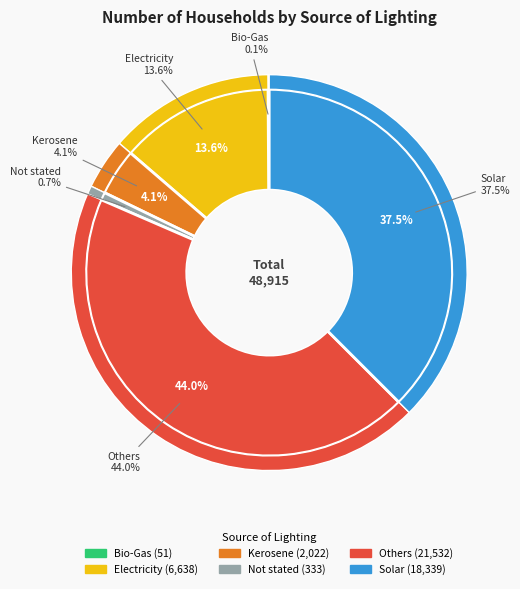

To the nearest percent, what is the combined percentage of Not stated and Solar?

38%